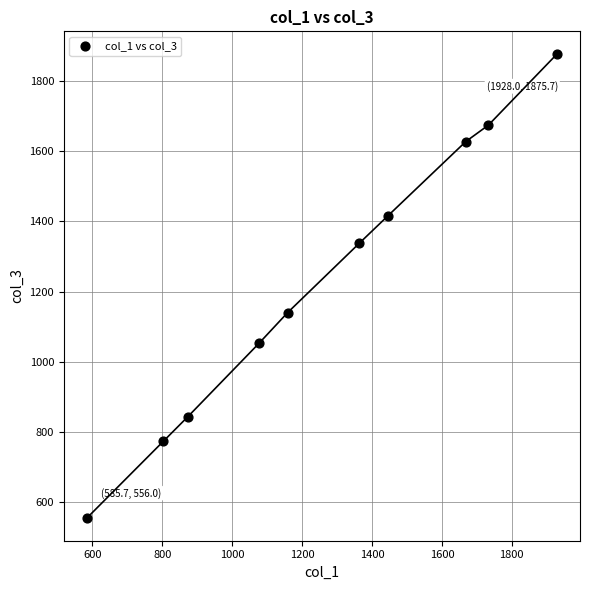

What Y value in the scatter plot is closest to 1215?

1139.9